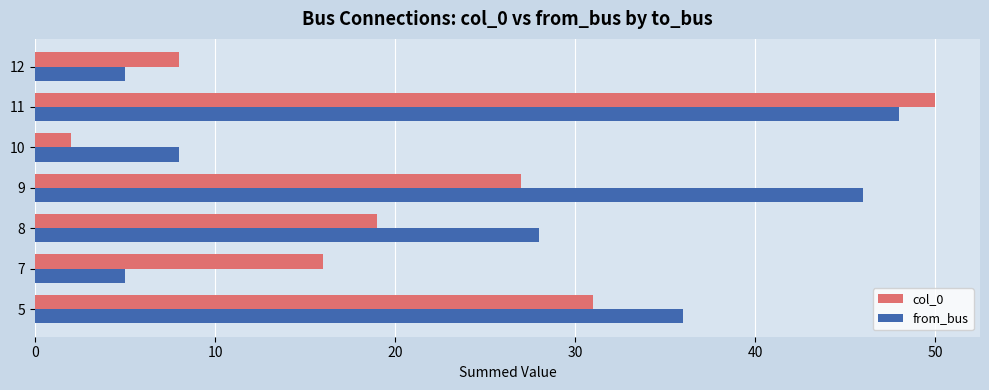

What are all the series names shown in the legend?

col_0, from_bus